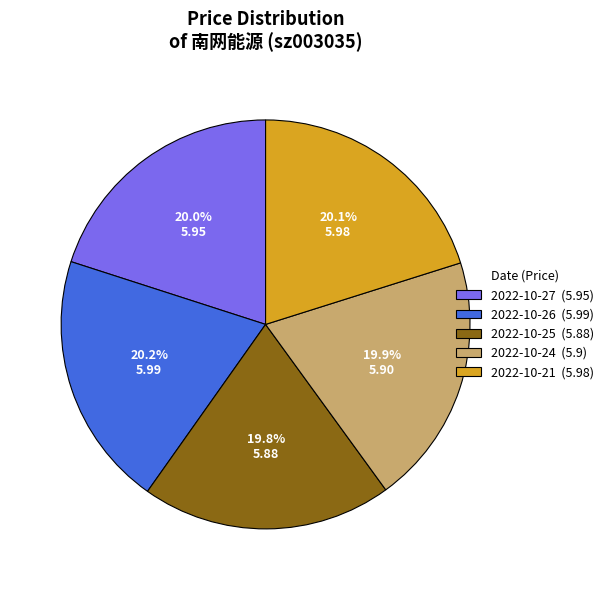

The 2022-10-21 slice represents 20% of the pie. True or false?

True